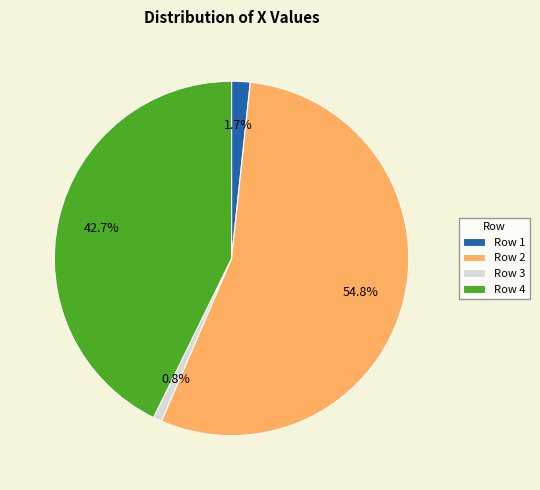

Count the number of slices in the pie.

4